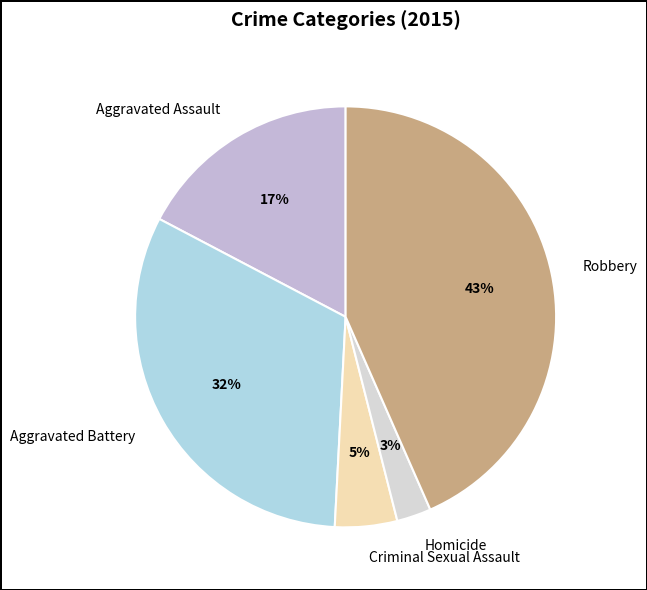

Rank the categories by value from lowest to highest.

Homicide, Criminal Sexual Assault, Aggravated Assault, Aggravated Battery, Robbery